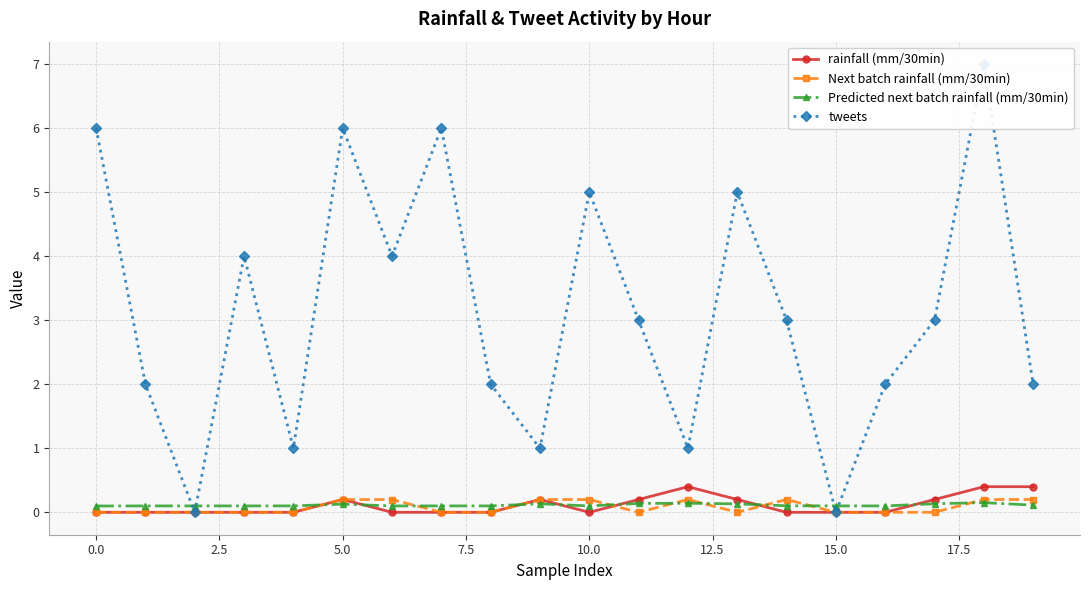

What is the approximate value of Predicted next batch rainfall (mm/30min) at 19?

0.1